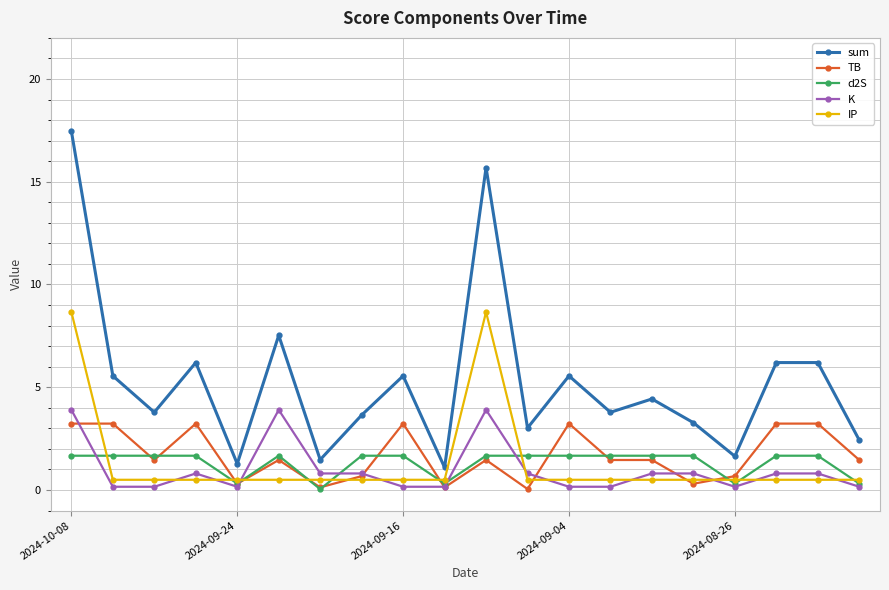

True or false: K has more than 1 points higher than both neighbors.

True